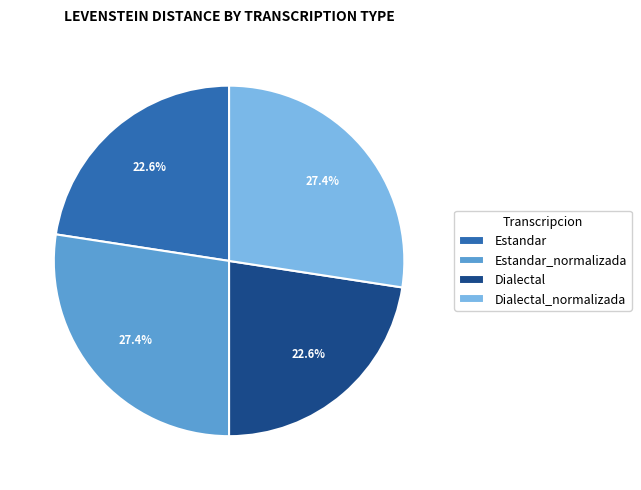

To the nearest percent, what portion does Estandar_normalizada represent?

27%